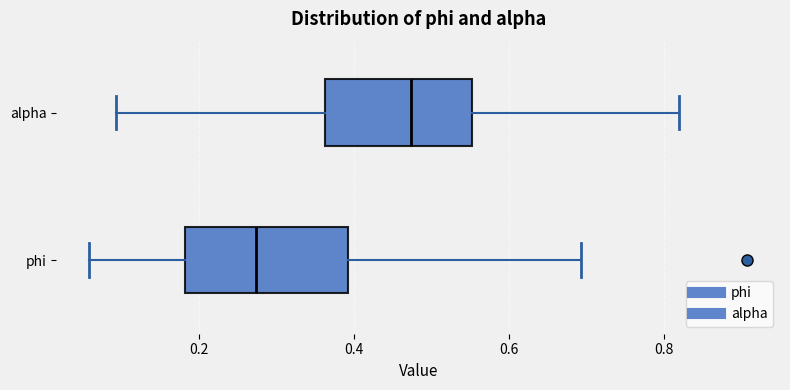

Reading bottom to top, read every box against the x-axis: the position of its median line, the range the box covers, and the ends of its whiskers. The values are not printed on the chart, so give them approximately, as read against the axis.

phi: median 0.28, box 0.18 to 0.40, whiskers 0.06 to 0.70
alpha: median 0.48, box 0.36 to 0.56, whiskers 0.10 to 0.82